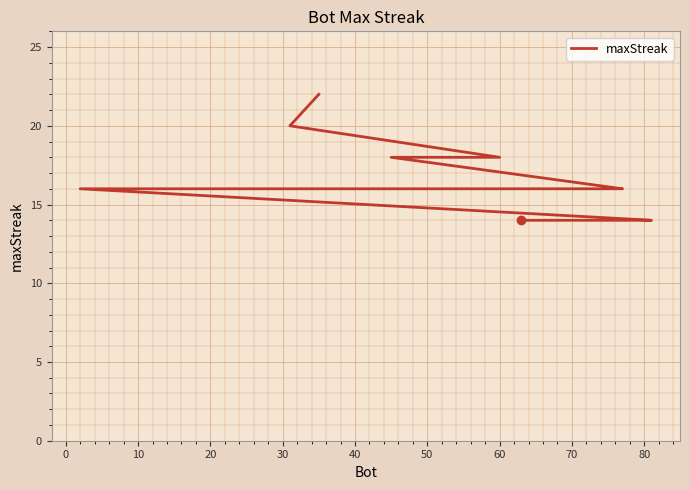

Is this an area chart (filled region under the line)?

No